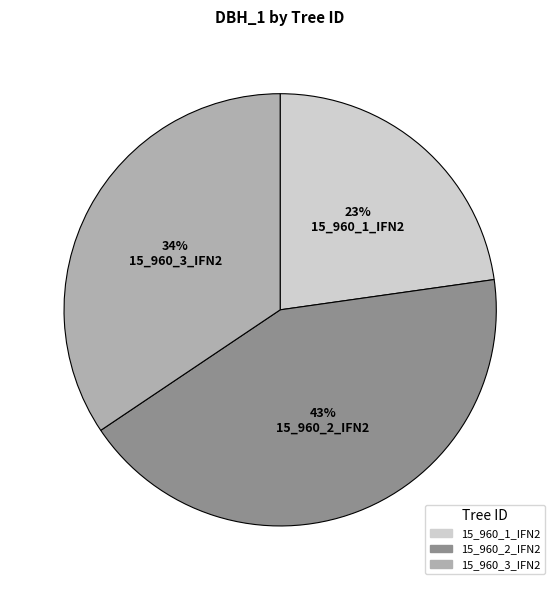

Approximately how many times larger is the value at 15_960_3_IFN2 compared to 15_960_1_IFN2?

1.5